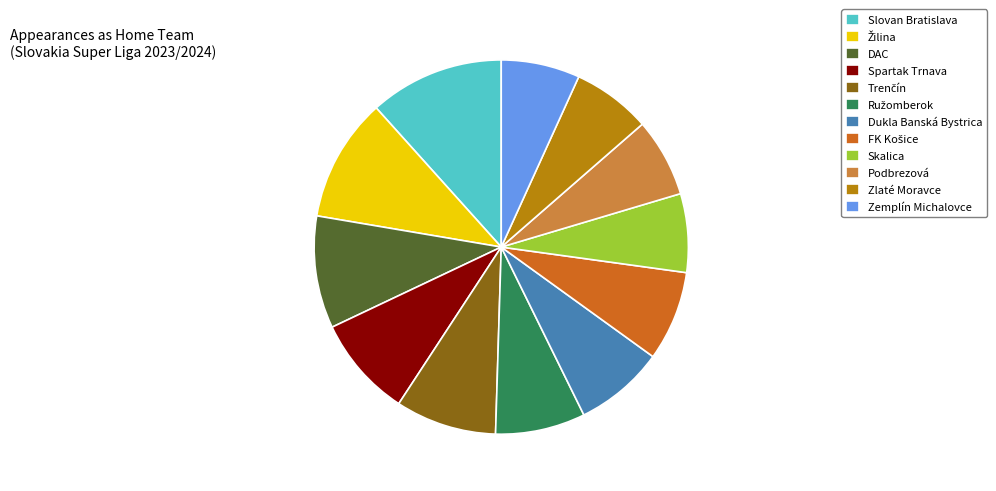

Is it true that Slovan Bratislava is 22% of the pie?

False